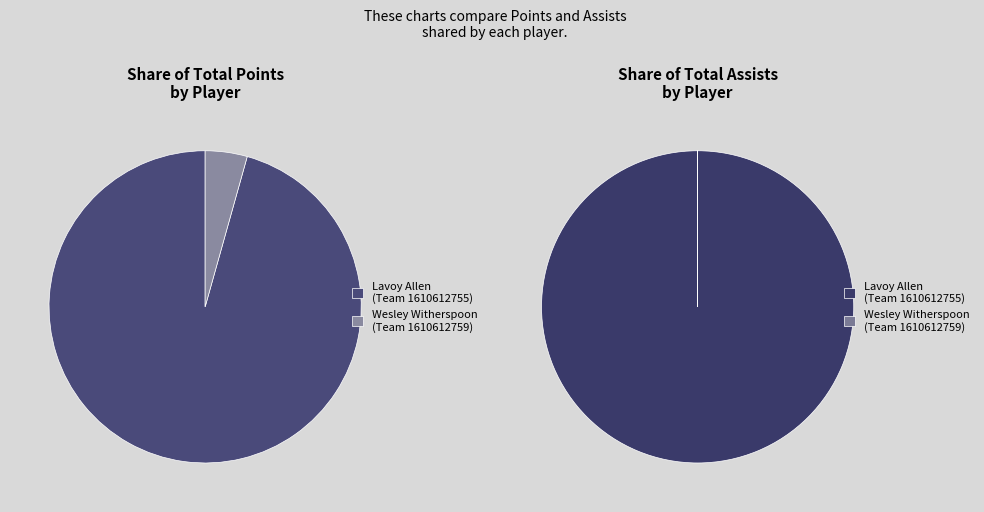

Count the number of slices in the pie.

2